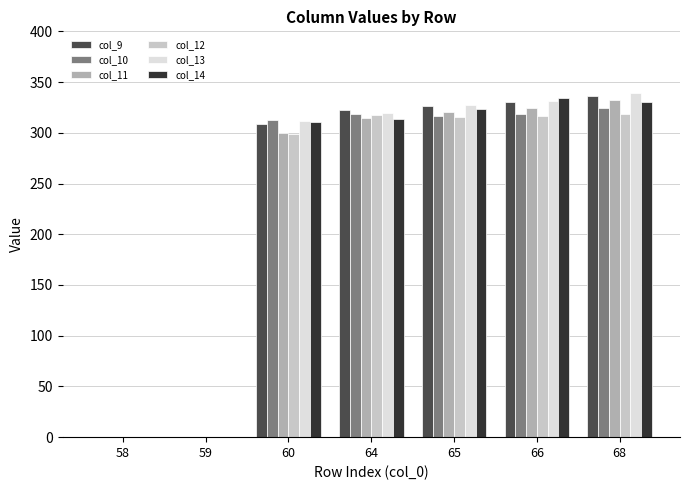

Which series has the largest range (max minus min)?

col_13